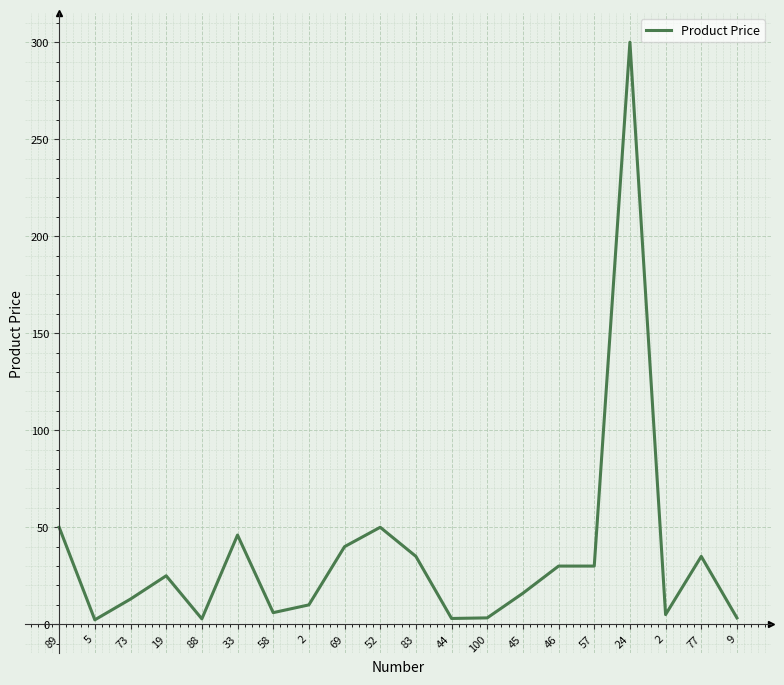

Which has a higher value, 58 or 44?

58